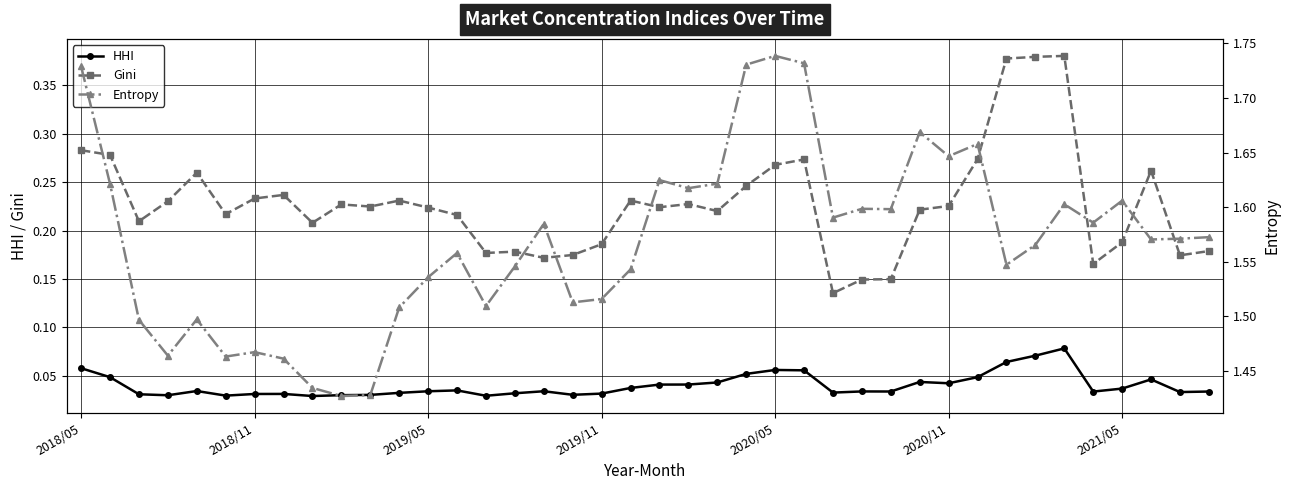

What is the difference between the highest and lowest values at 23?

1.7